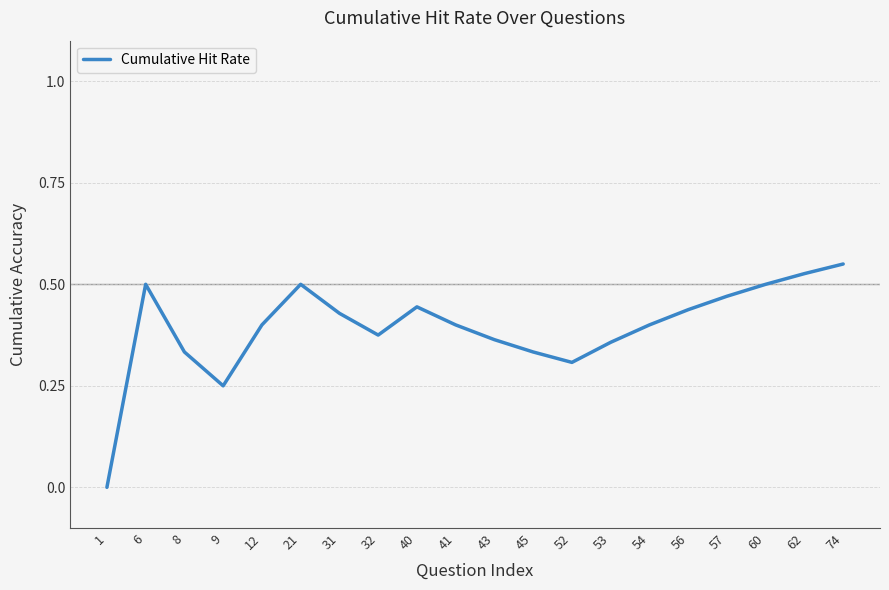

Between 53 and 12, which is larger?

12